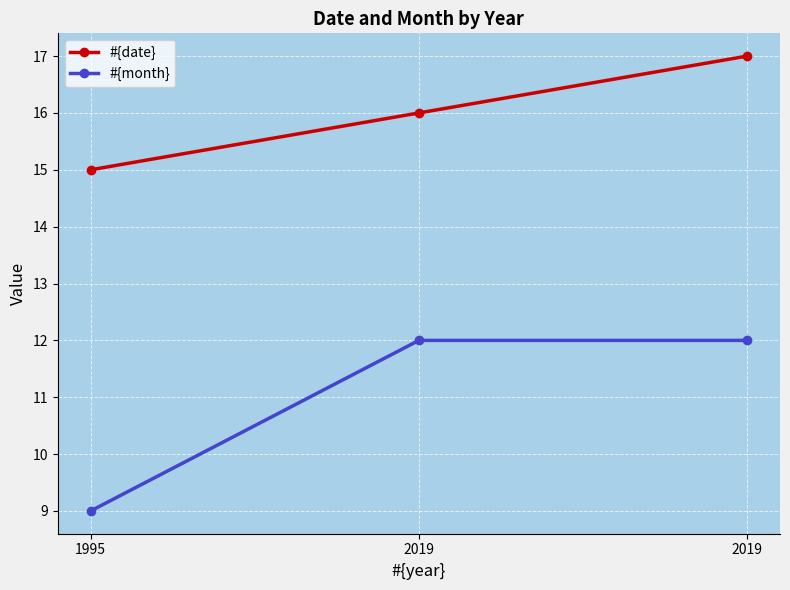

What value does the #{month} series have at 2019?

12